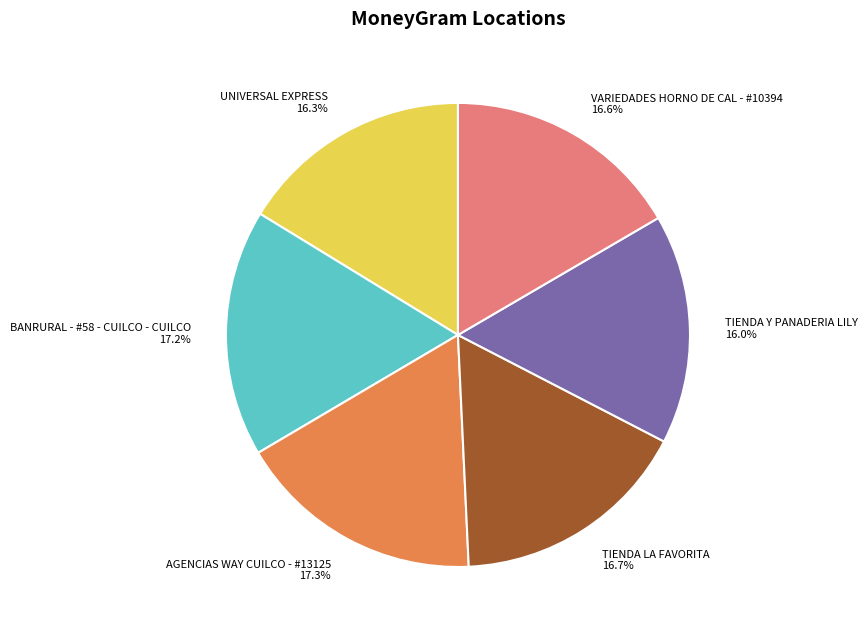

Is there any slice that represents more than half of the pie?

No